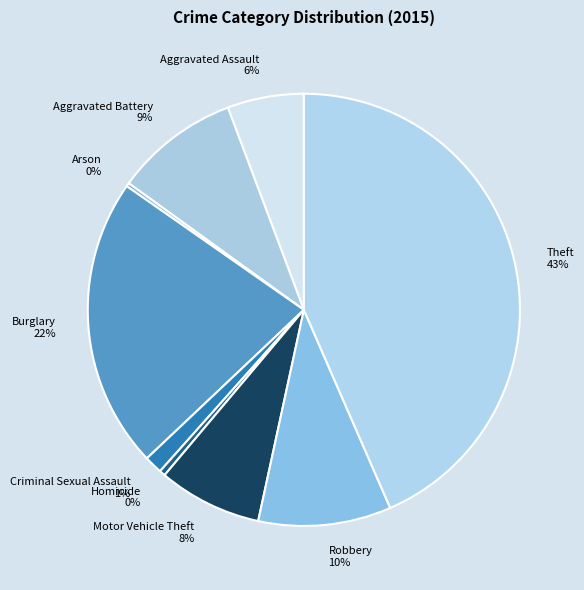

Does any single category account for the majority?

No